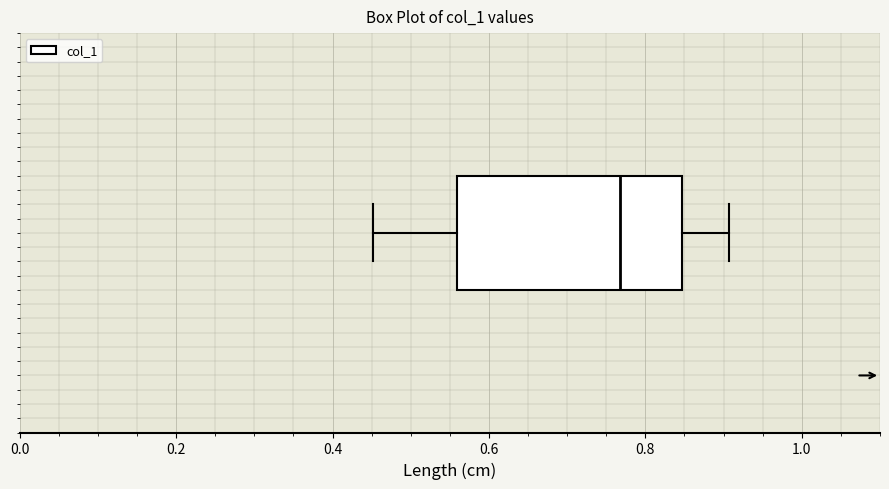

Where is the left edge of the box on the x-axis? The values are not printed on the chart, so give them approximately, as read against the axis.

0.56